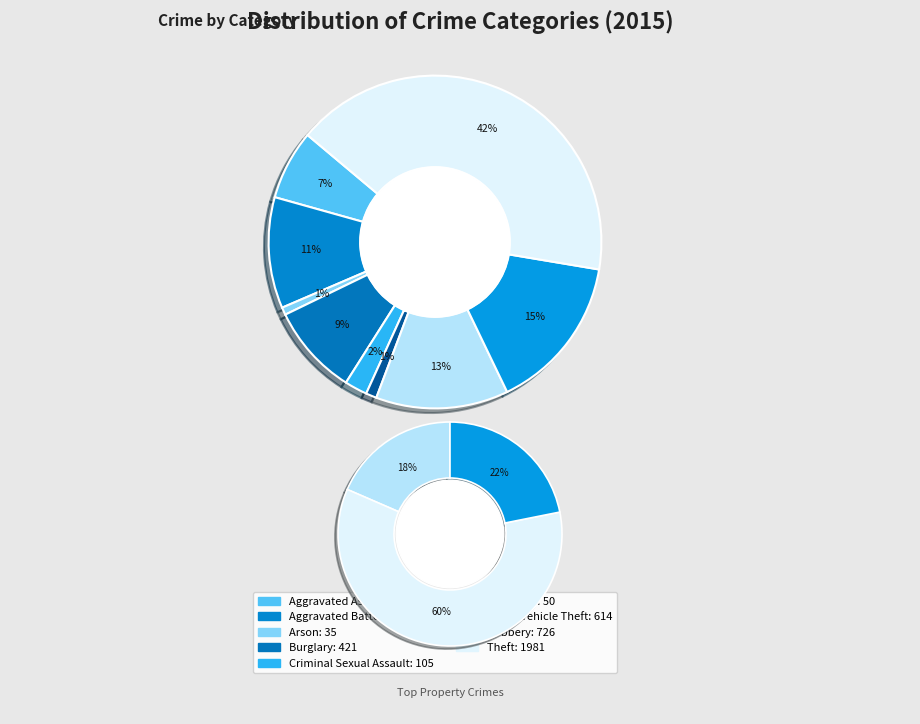

Is it true that Burglary is 9% of the pie?

True